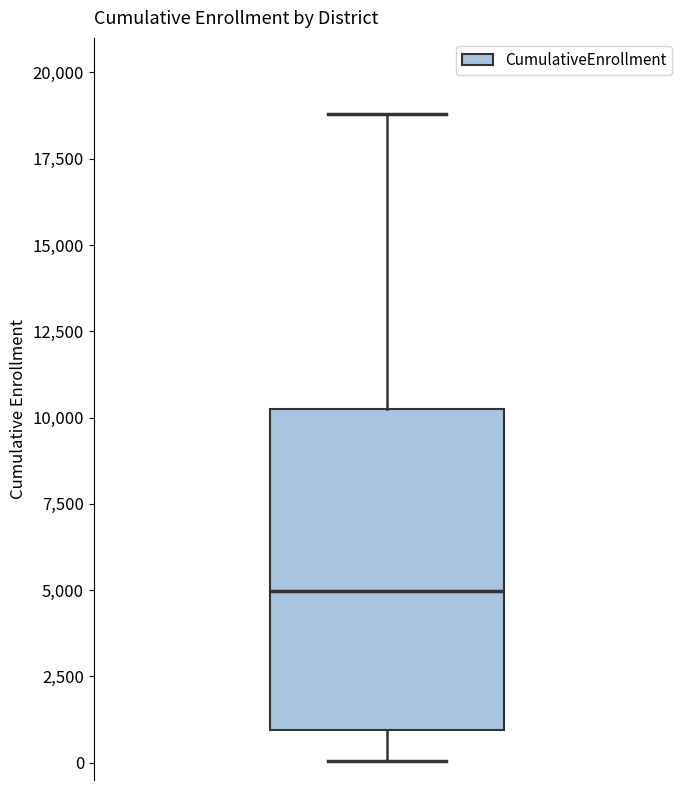

Transcribe this box plot: give where the median line is, the range the box spans, and where the two whiskers end, as read against the y-axis. The values are not printed on the chart, so give them approximately, as read against the axis.

median 5000, box 1000 to 10000, whiskers 0 to 19000